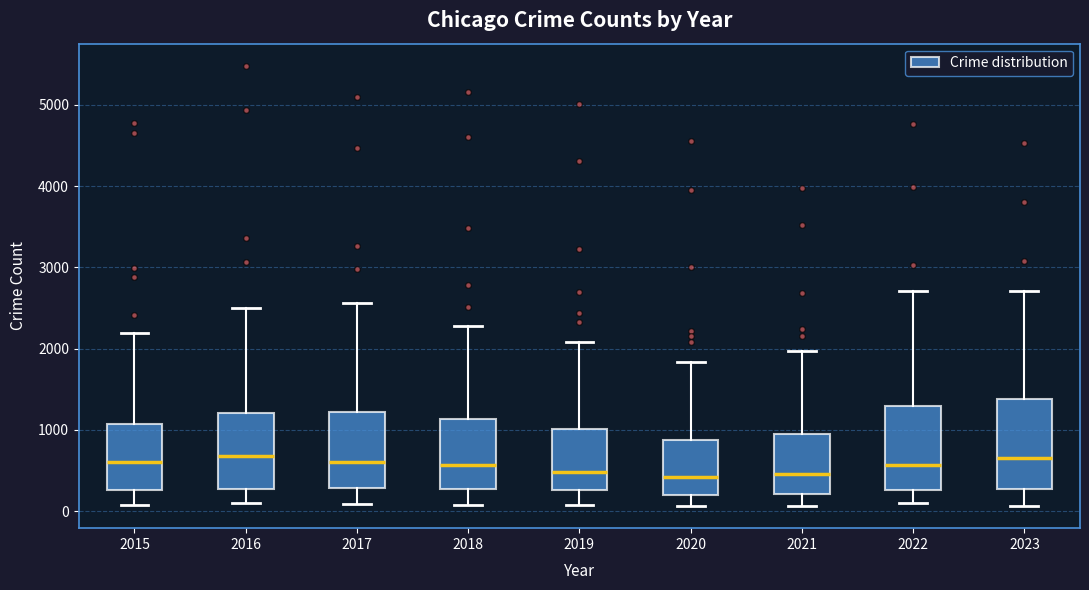

Where is the lower edge of the box at x = 2018 on the y-axis? The values are not printed on the chart, so give them approximately, as read against the axis.

300